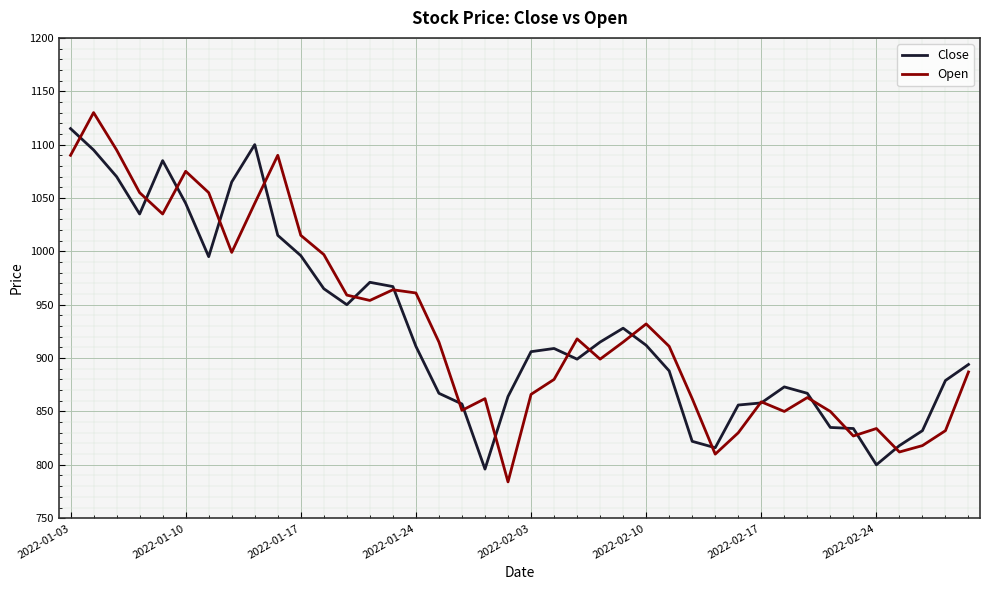

What is the maximum value for Close?

1115